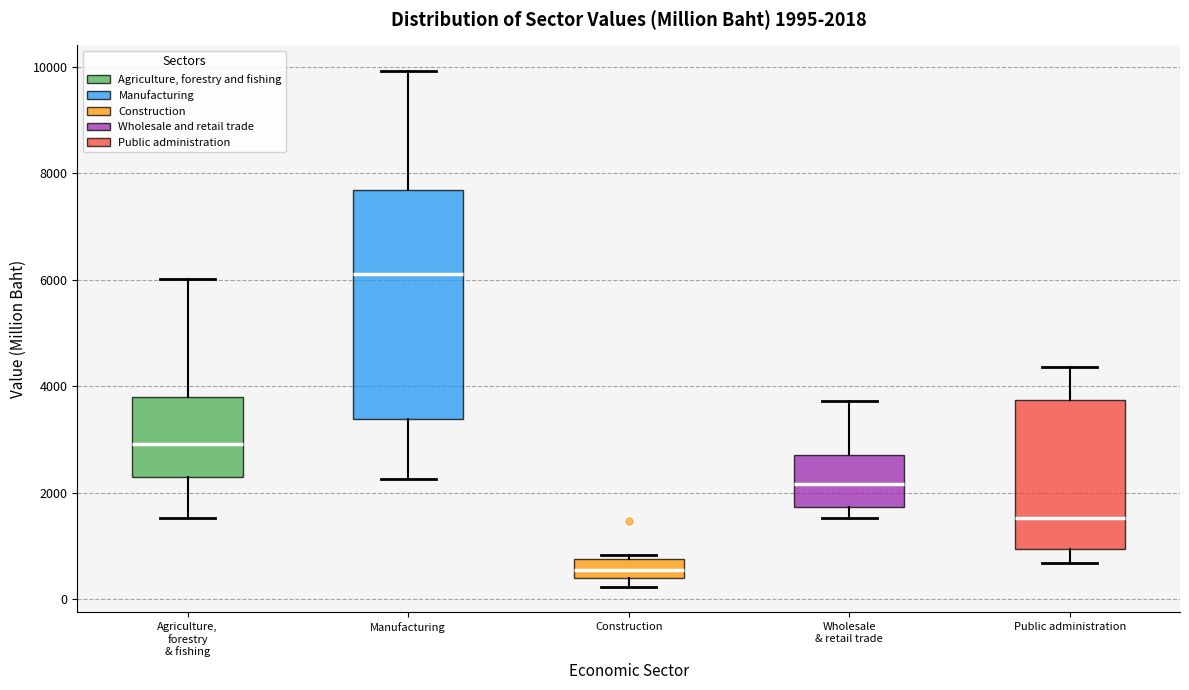

Comparing the boxes themselves (not the whiskers), which one is the tallest?

Manufacturing